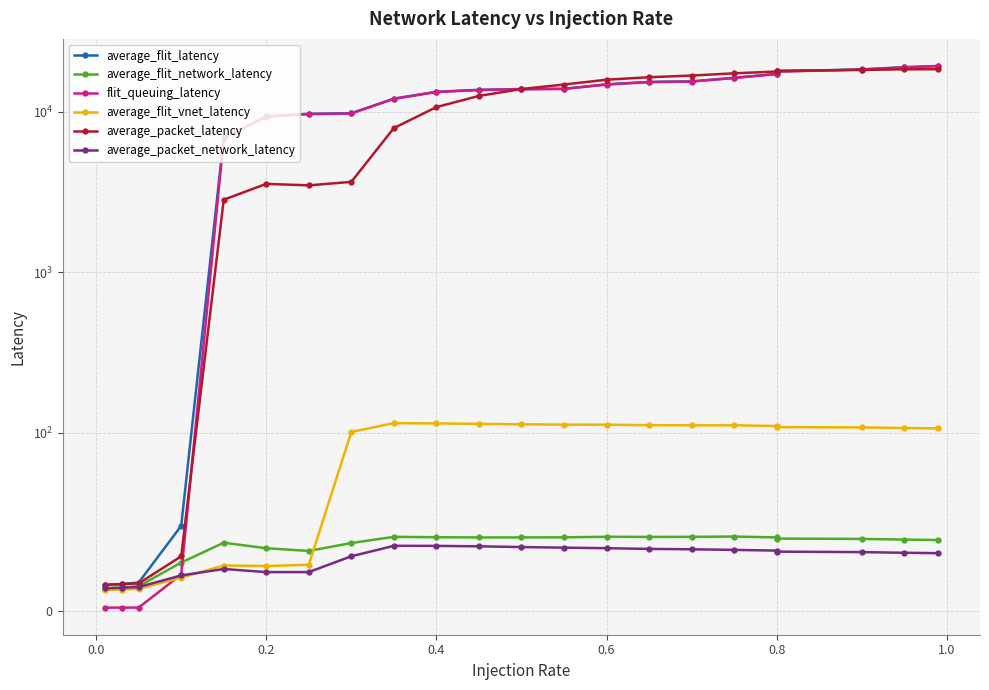

True or false: average_flit_vnet_latency has a value of 110.3 at 0.8.

True